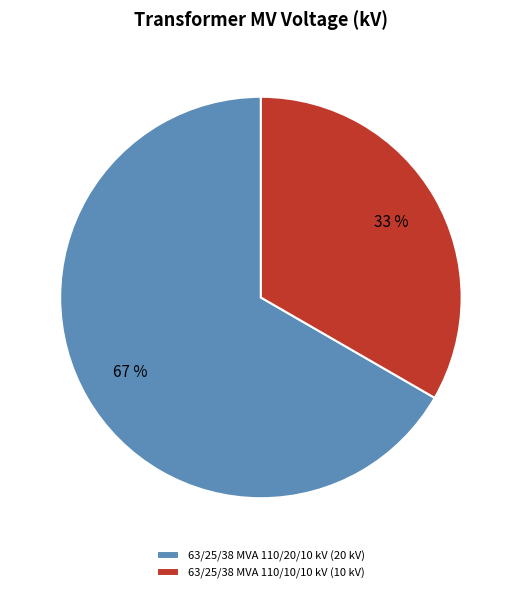

Rank the categories by value from lowest to highest.

63/25/38 MVA 110/10/10 kV, 63/25/38 MVA 110/20/10 kV